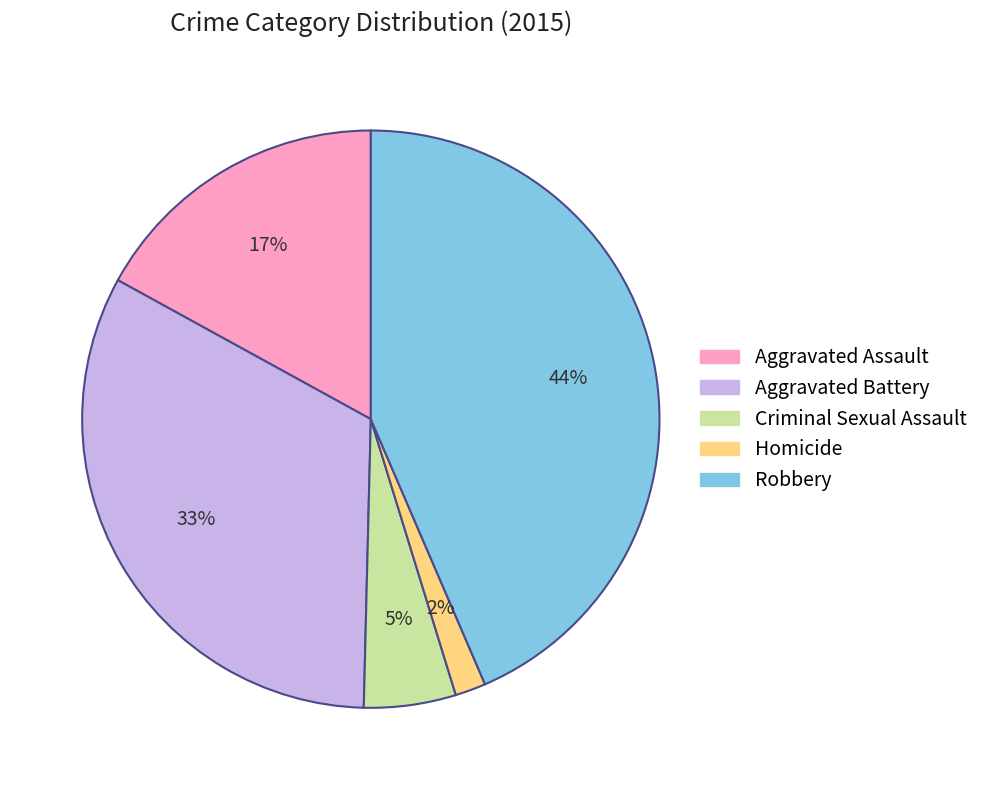

To the nearest percent, what is the average slice percentage?

20%